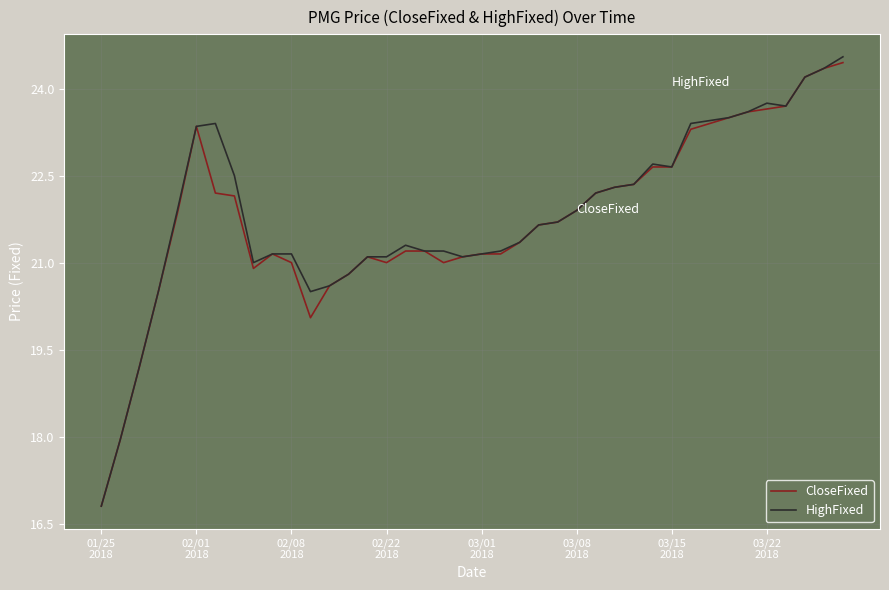

What is the maximum value for HighFixed?

24.6